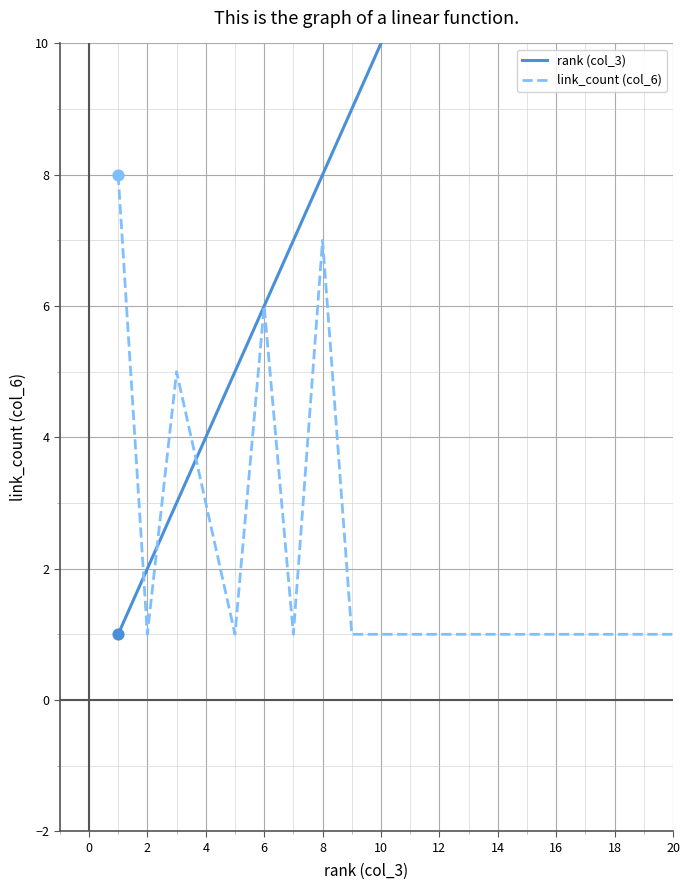

What are all the series names shown in the legend?

rank (col_3), link_count (col_6)